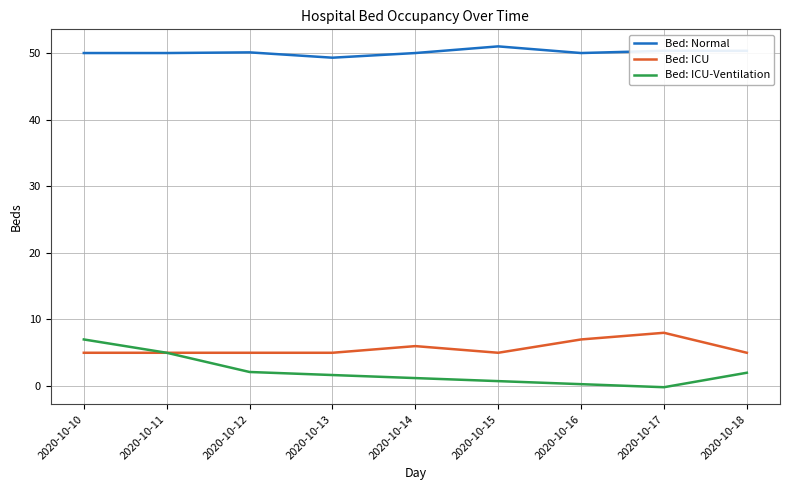

What is the difference between the maximum and minimum values in the Bed: Normal series?

1.7